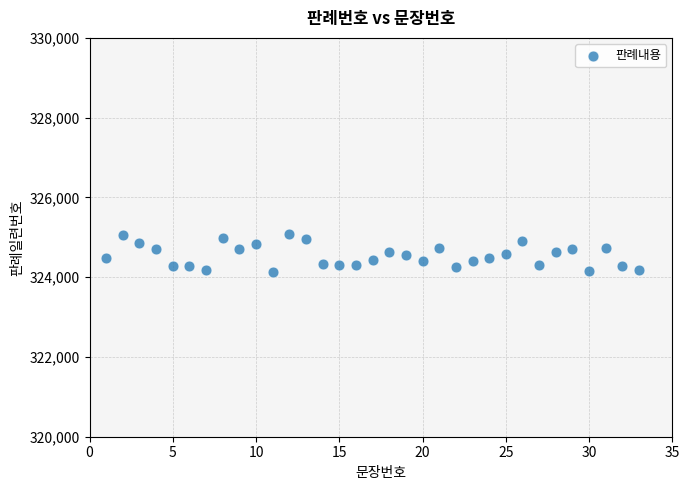

What is the range of Y values (max minus min)?

949.3